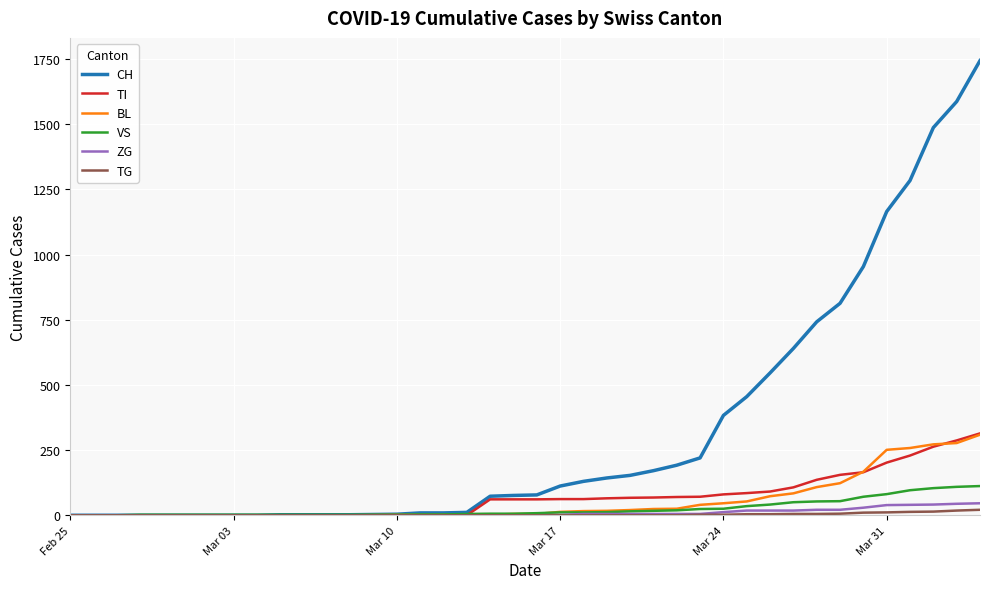

What is the highest value of the CH series?

1744